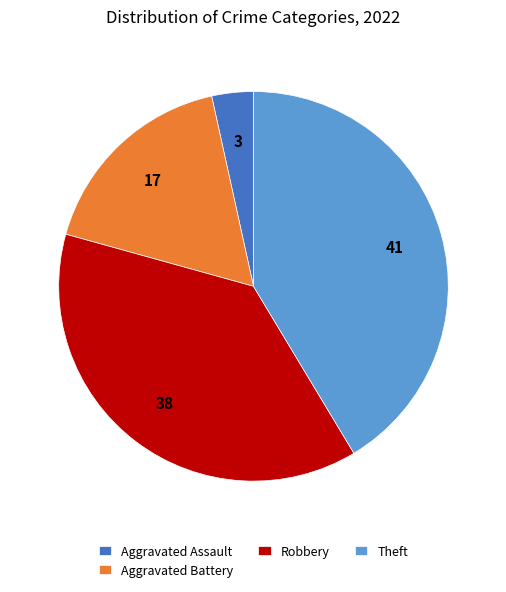

How many segments does this pie chart have?

4